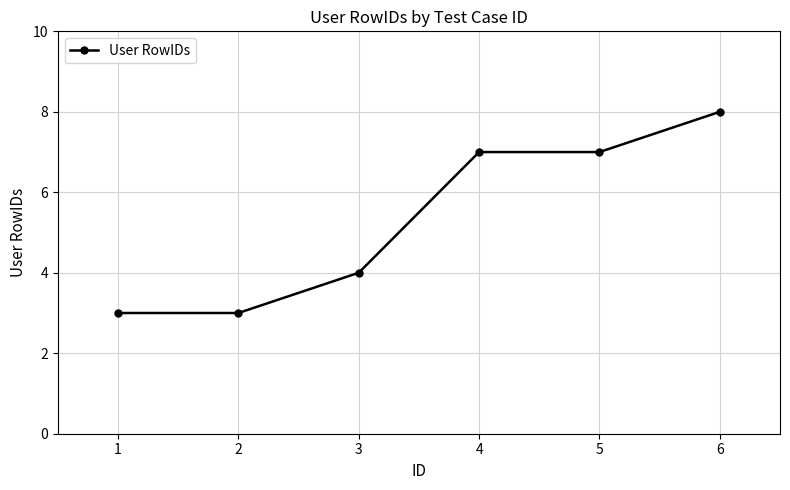

What is the value of the 1st point from the left?

3